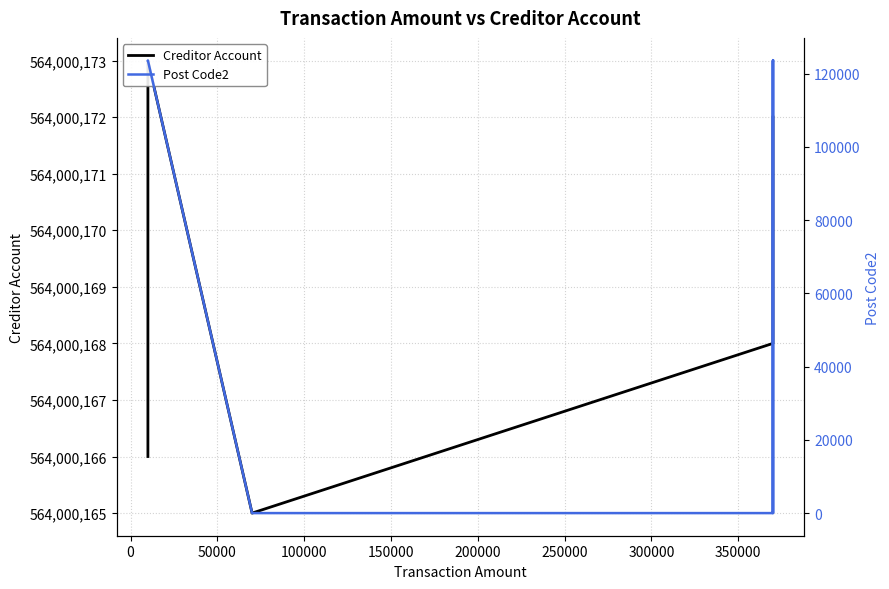

Rank the series by their maximum value, from highest to lowest.

Creditor Account, Post Code2